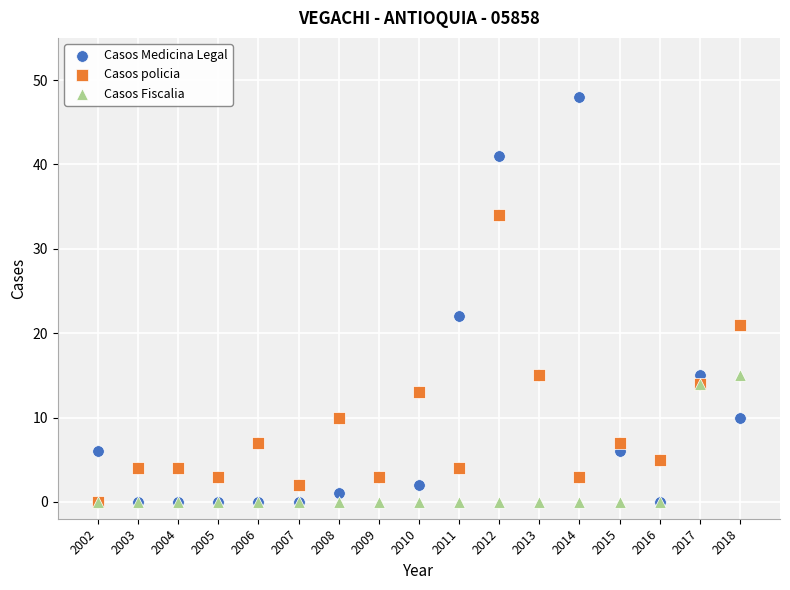

Across all series, what Y value is closest to 24?

22